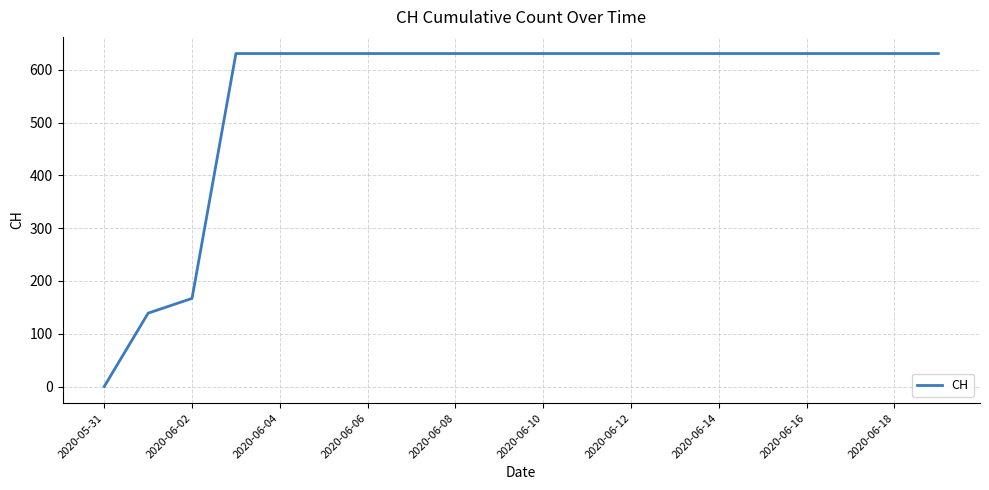

What is the maximum value shown in the chart?

631